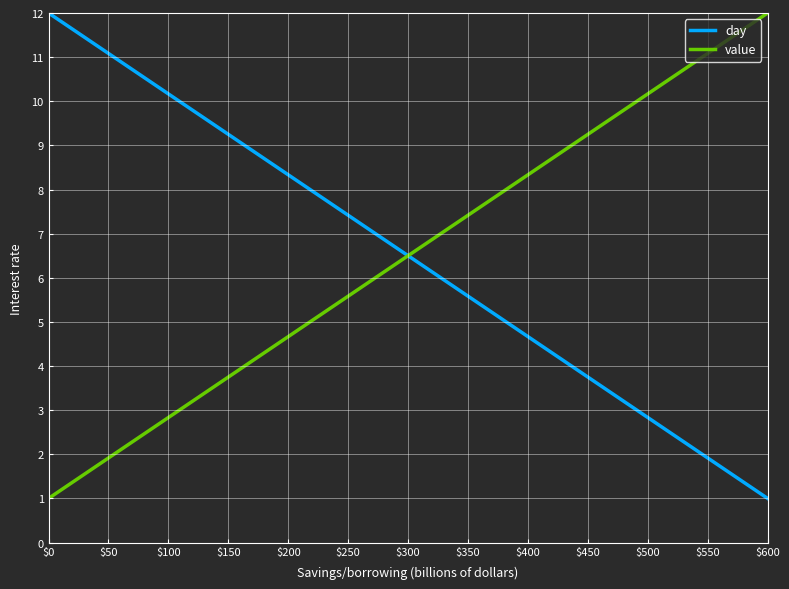

What is the minimum value shown in the chart?

1.0